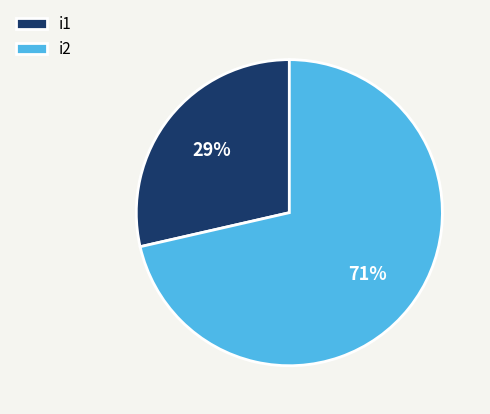

How many slices are in this pie chart?

2